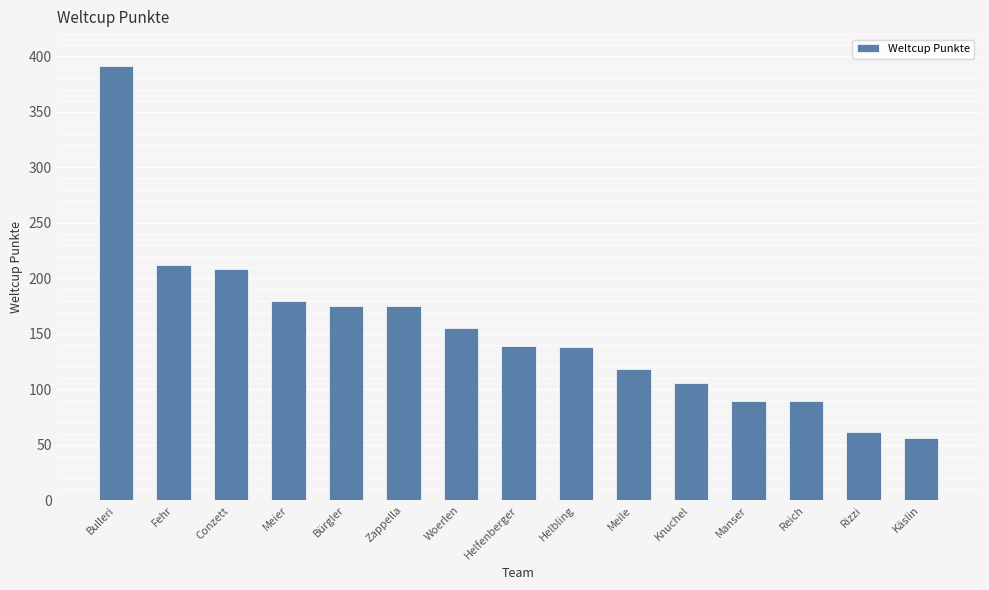

Where is the data nearest to the value 223?

Fehr